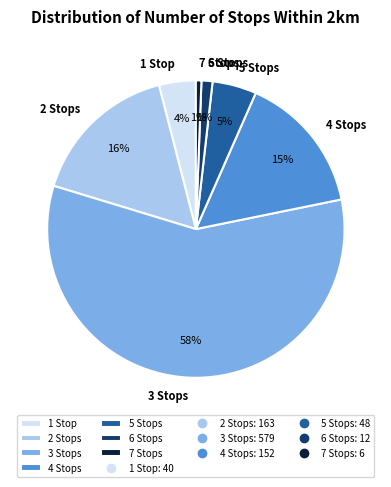

Count the number of slices in the pie.

7